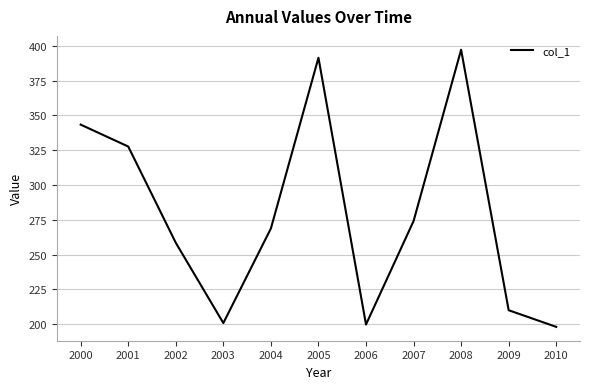

What is the change in value from 2005 to 2009?

-181.5